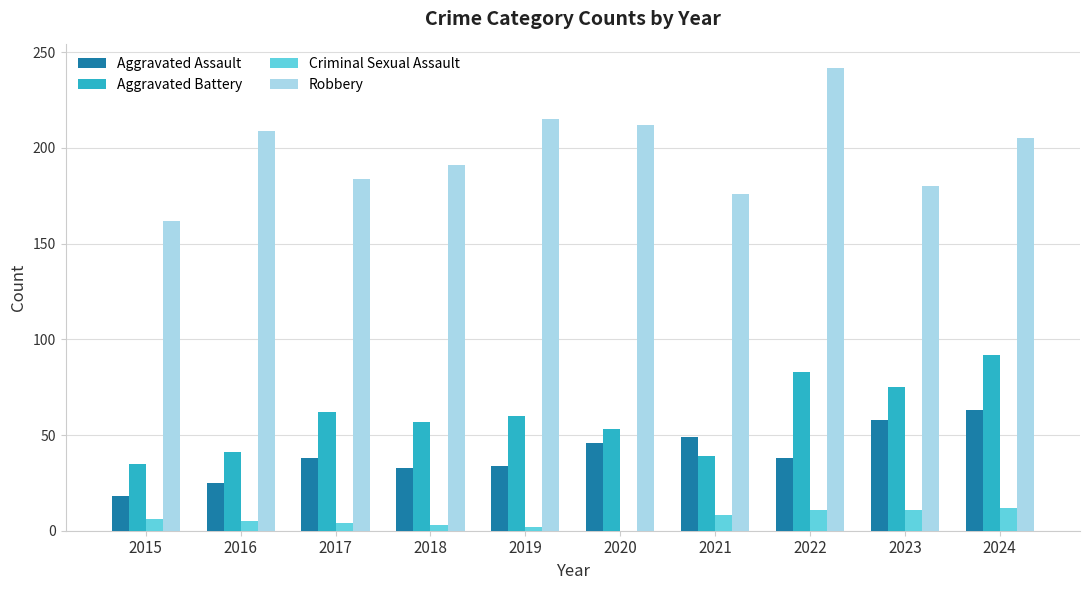

Which category has the highest value across all series?

2022